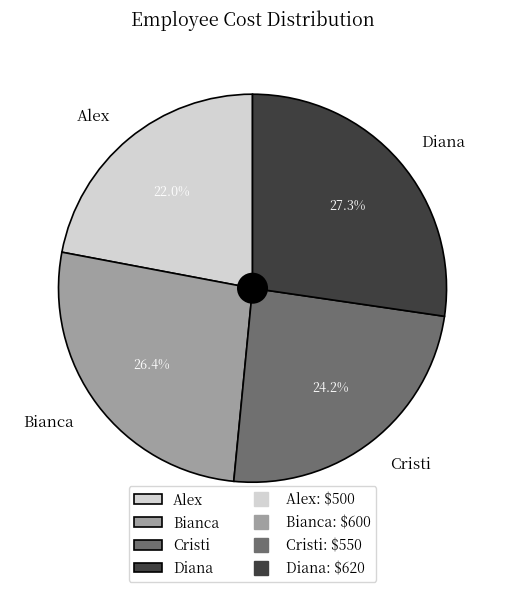

Count the number of slices in the pie.

4